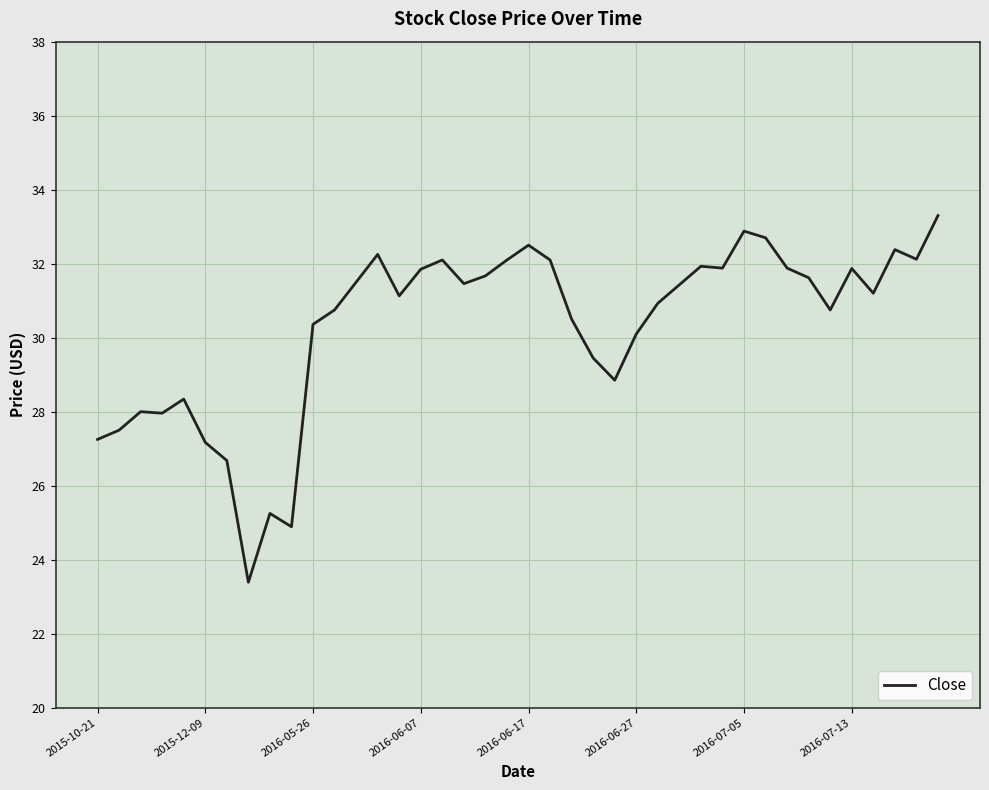

What is the smallest value displayed?

23.4